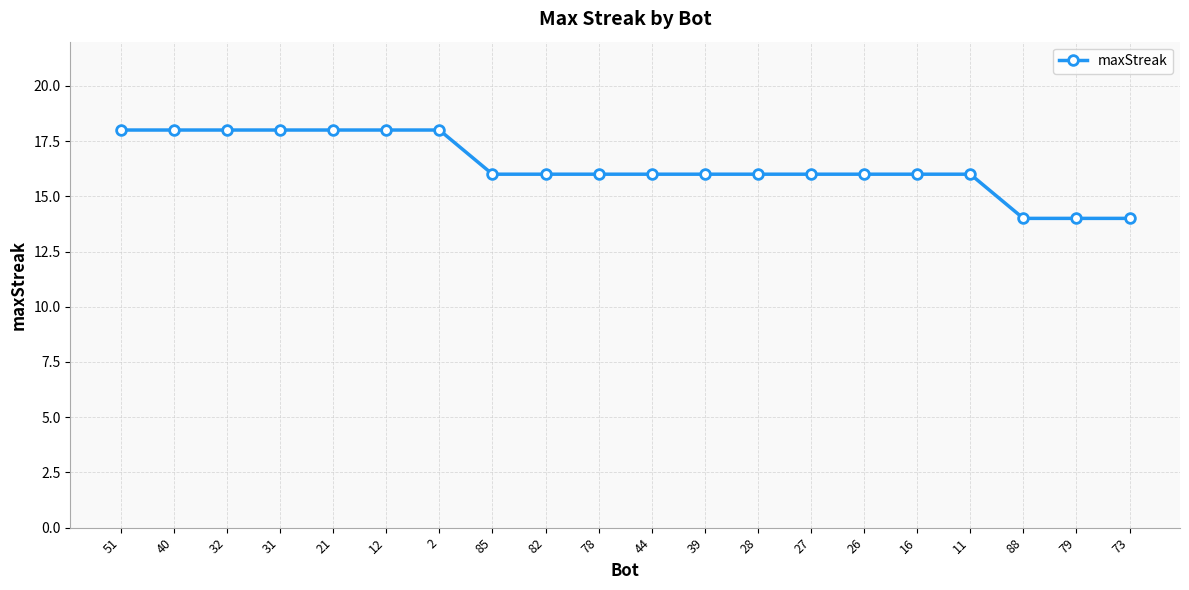

What is the ratio of the value at 40 to the value at 16?

1.1